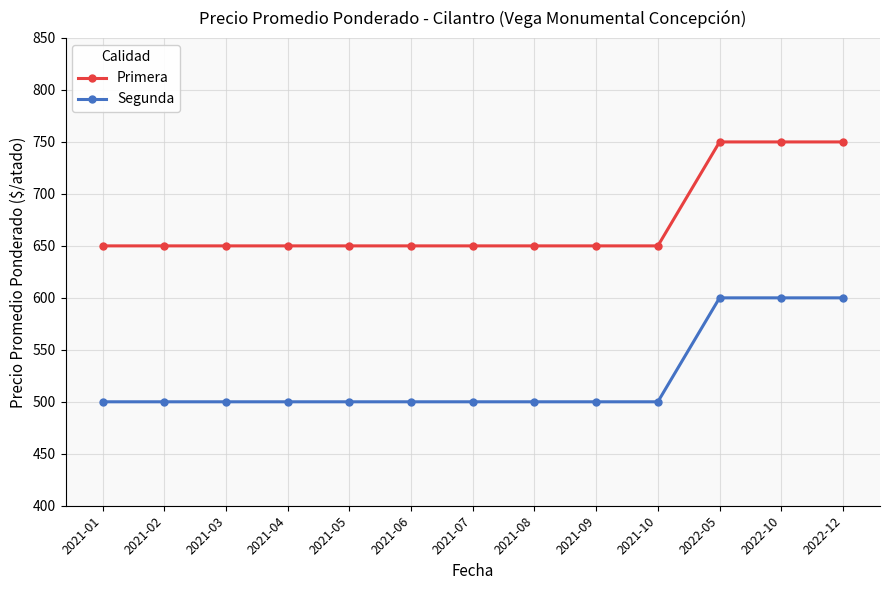

What is the maximum value shown in the chart?

750